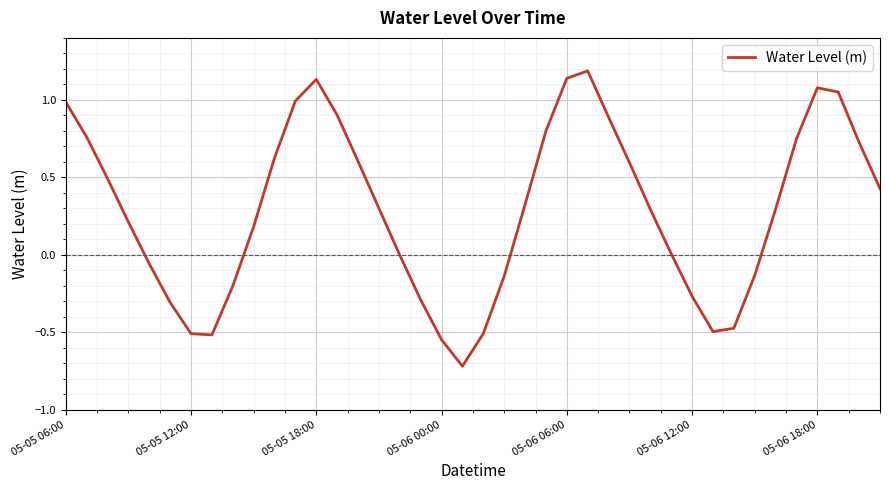

What is the difference between the maximum and minimum values?

1.9